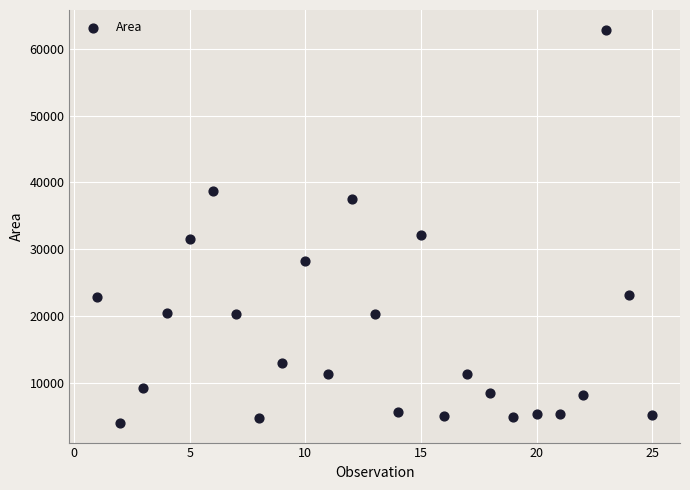

What is the range of Y values (max minus min)?

58950